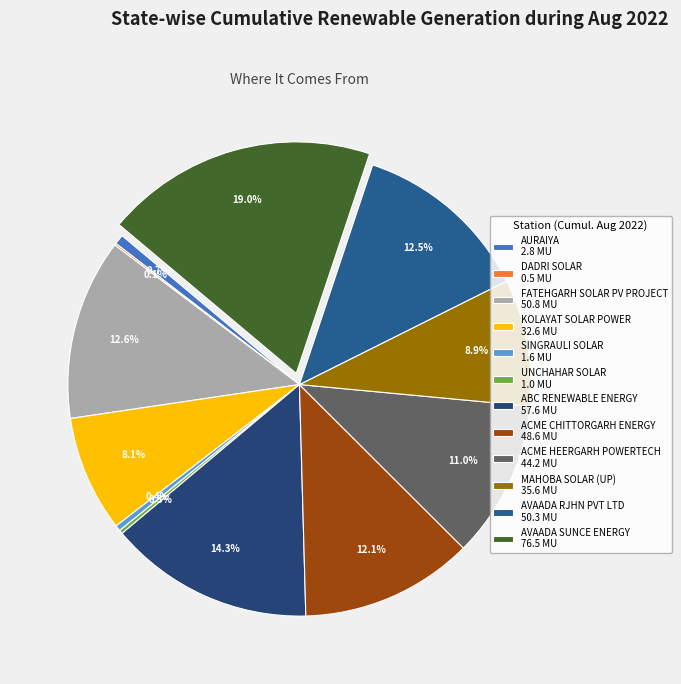

The KOLAYAT SOLAR POWER slice represents 1% of the pie. True or false?

False